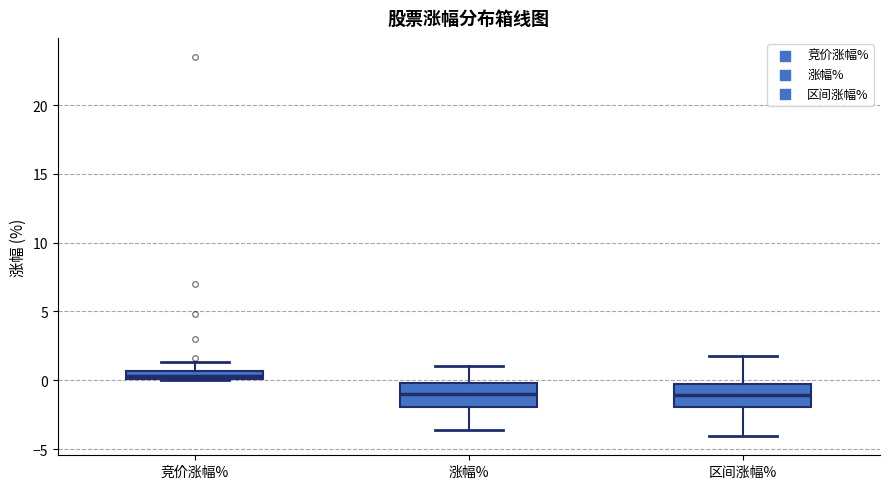

Which box's median line is the highest?

竞价涨幅%